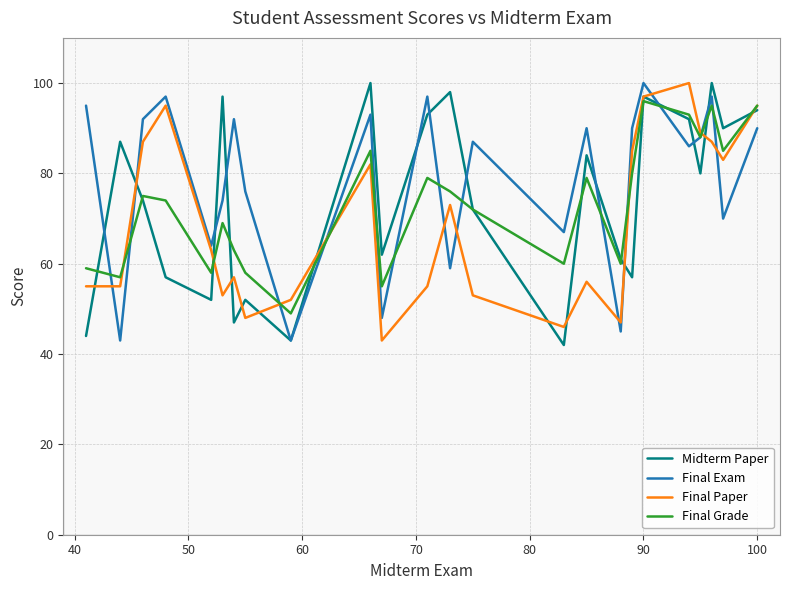

What is the maximum value shown in the chart?

100